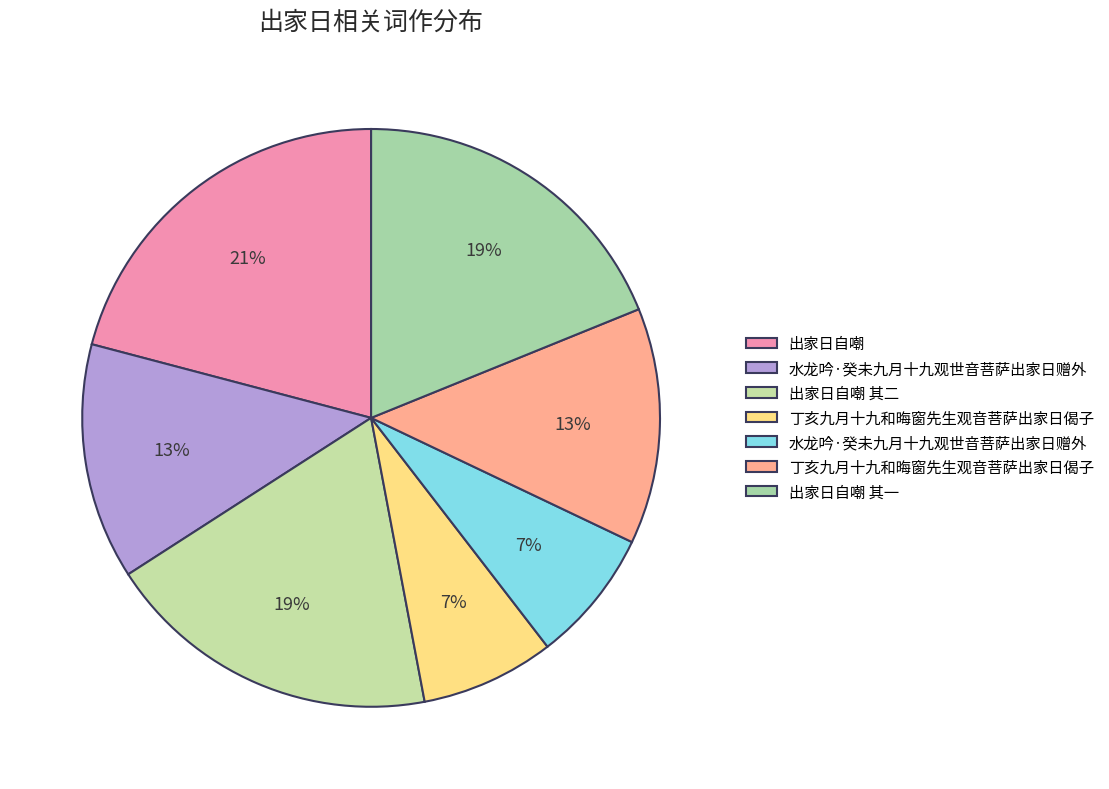

Count the number of slices in the pie.

7